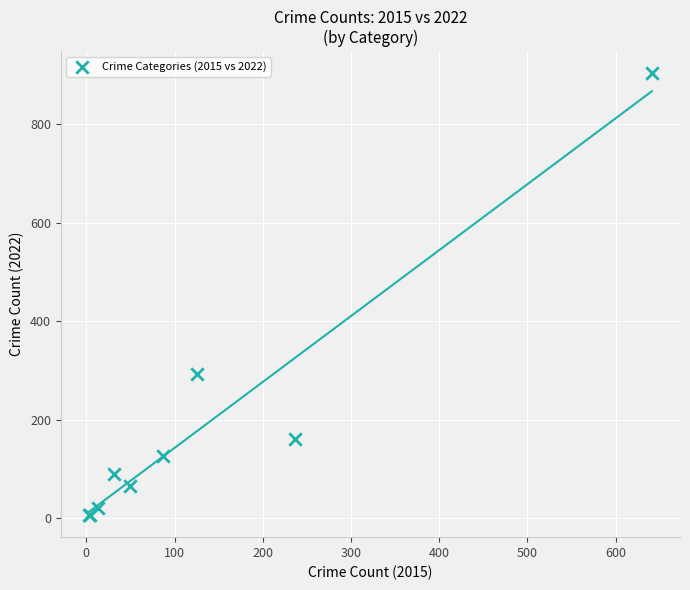

What Y value in the scatter plot is closest to 454?

292